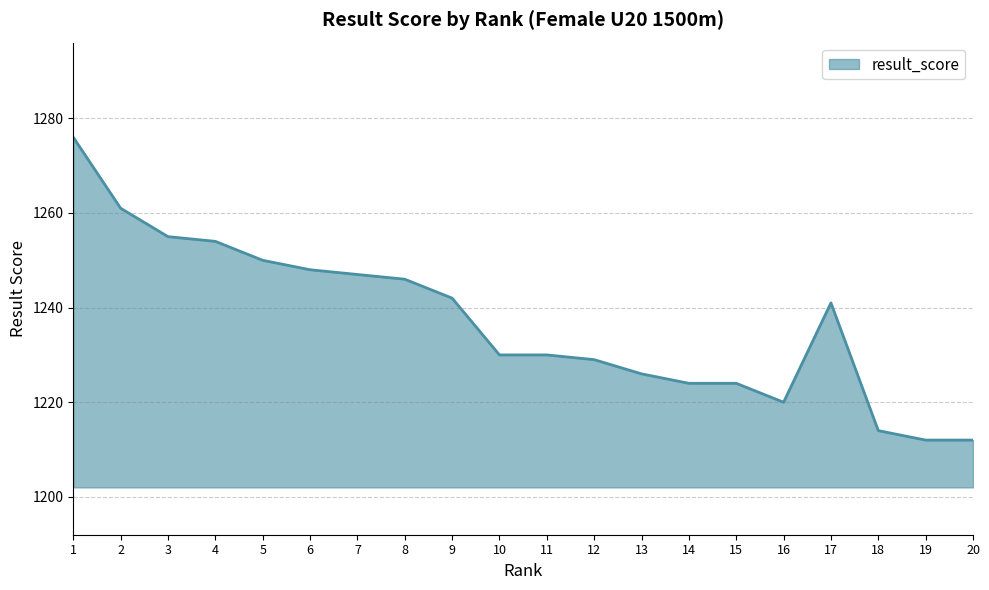

Is it true that the value at 3 is 470?

False